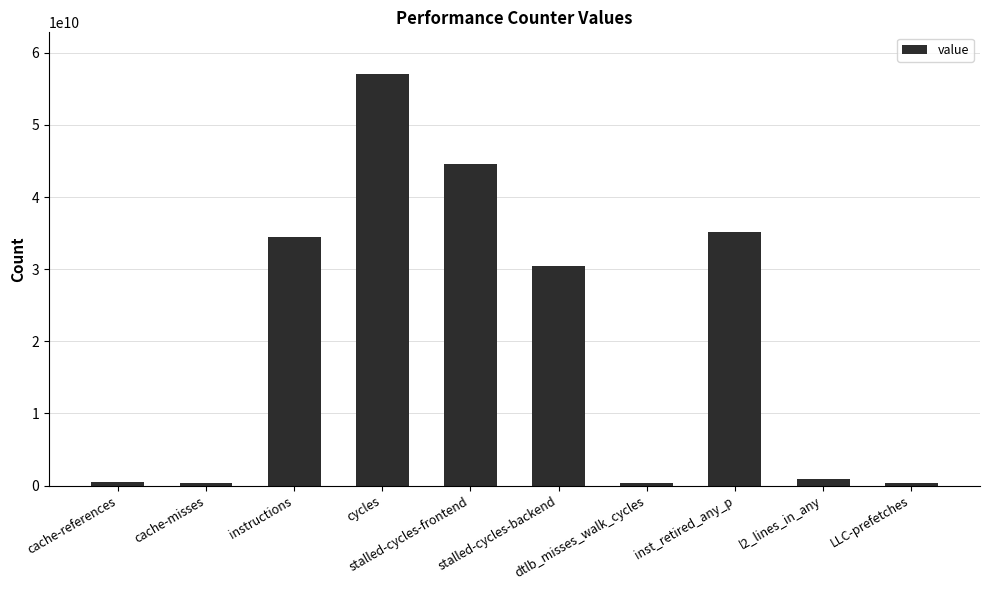

What is the greatest value displayed?

57132348507